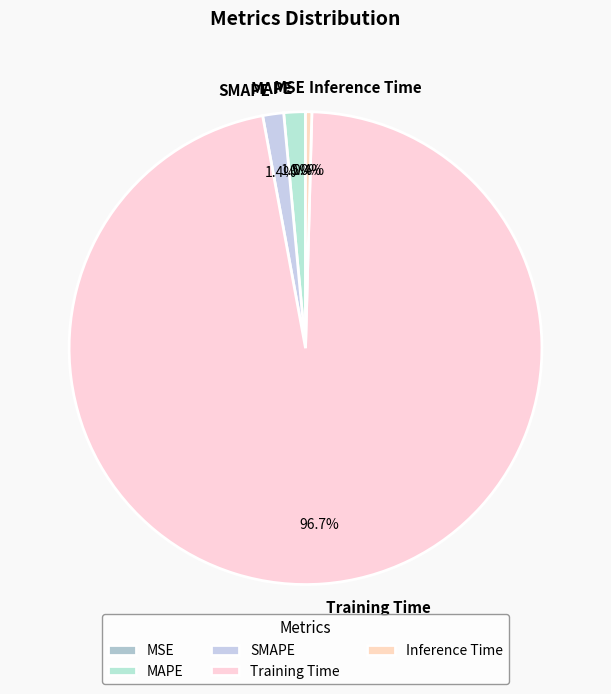

Which slice is the largest?

Training Time